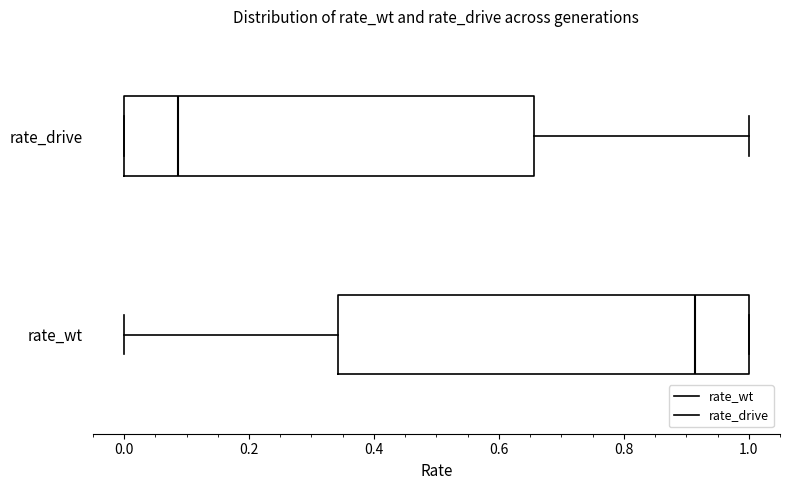

Where does the median line of the box for rate_wt sit on the x-axis? The values are not printed on the chart, so give them approximately, as read against the axis.

0.92